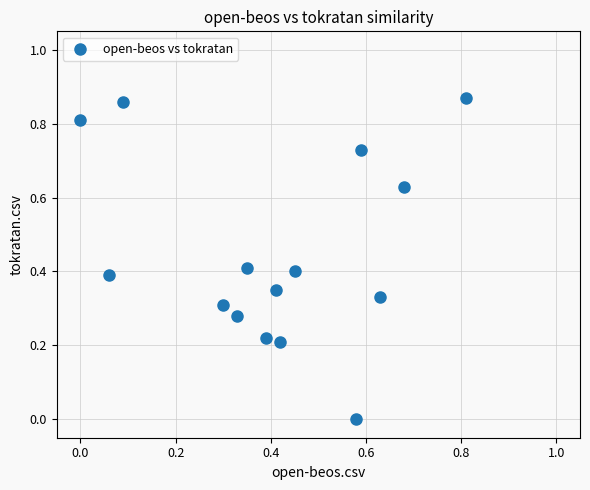

What is the range of X values (max minus min)?

0.8